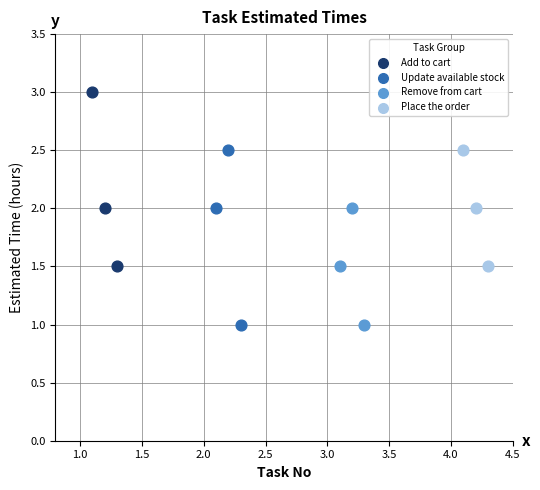

Which series reaches the maximum Y coordinate?

Add to cart